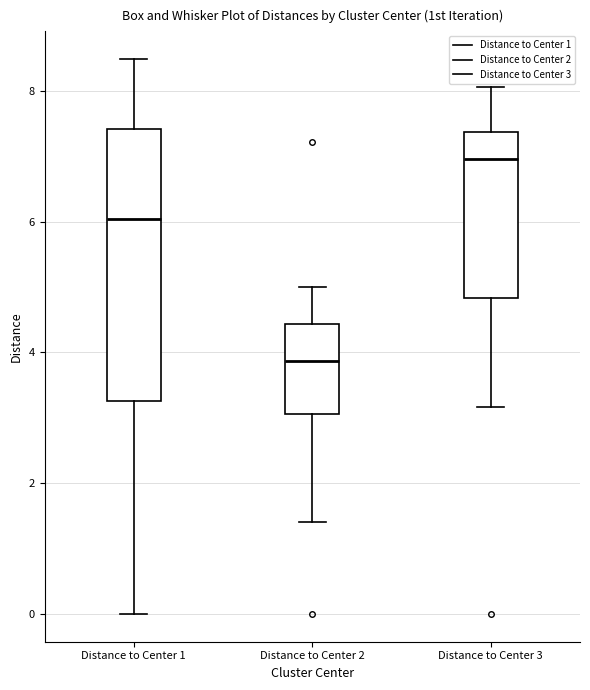

Reading left to right, transcribe this box plot: for each box, give where its median line is, the range the box spans, and where its two whiskers end, as read against the y-axis. The values are not printed on the chart, so give them approximately, as read against the axis.

Distance to Center 1: median 6.0, box 3.2 to 7.4, whiskers 0.0 to 8.4
Distance to Center 2: median 3.8, box 3.0 to 4.4, whiskers 1.4 to 5.0
Distance to Center 3: median 7.0, box 4.8 to 7.4, whiskers 3.2 to 8.0